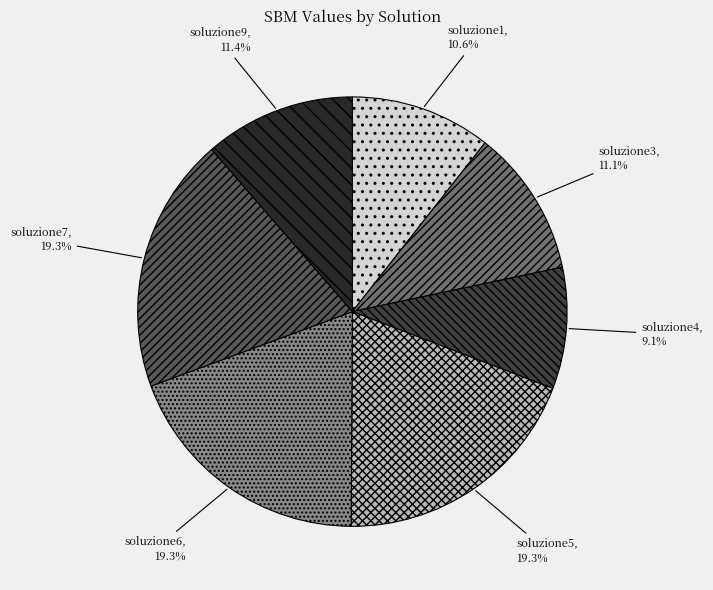

What percentage is the soluzione1 slice, to the nearest percent?

11%